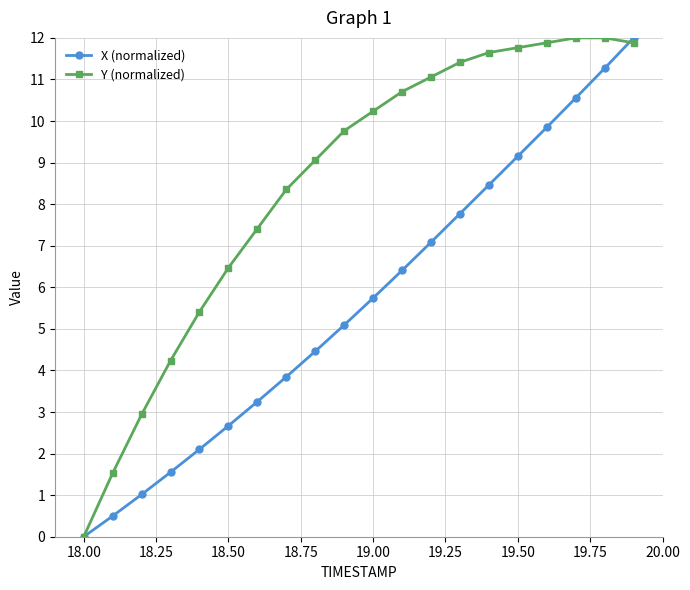

Which series has the largest total across all categories?

Y (normalized)